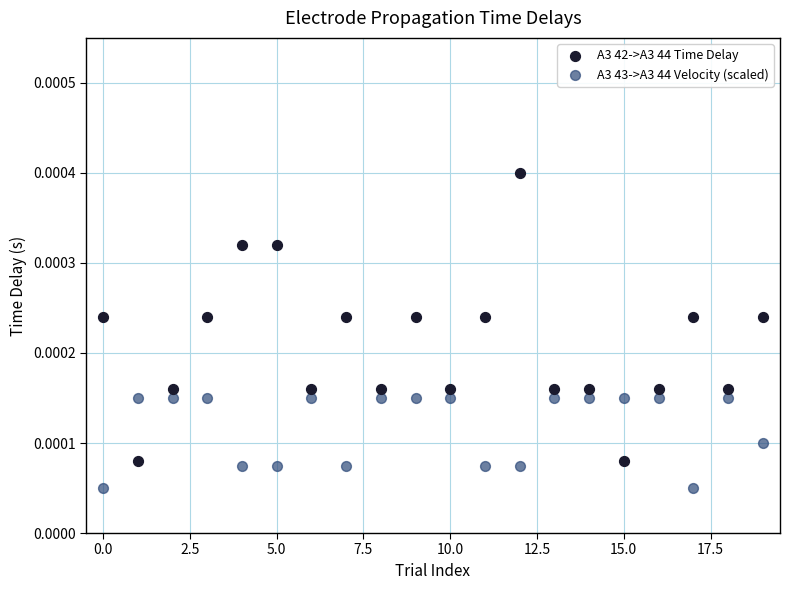

Which series has the largest Y range (max minus min)?

A3 42->A3 44 Time Delay